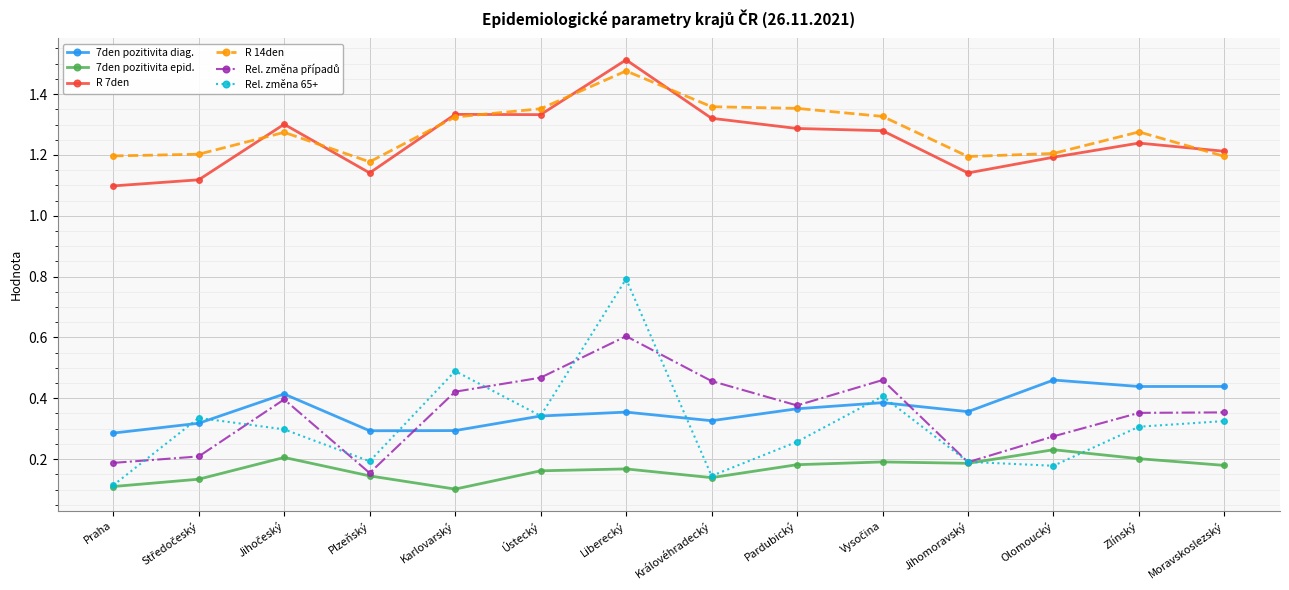

Is the value of 7den pozitivita epid. at Jihomoravský greater than the value of 7den pozitivita diag. at Královéhradecký?

No